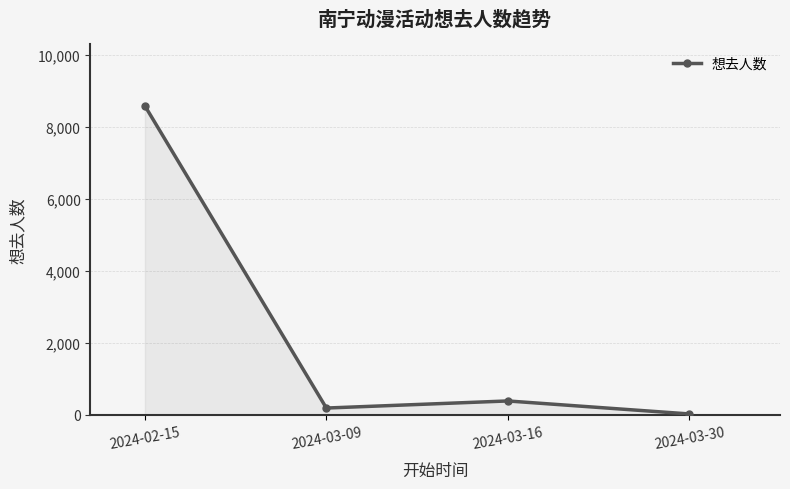

What is the maximum value shown in the chart?

8592